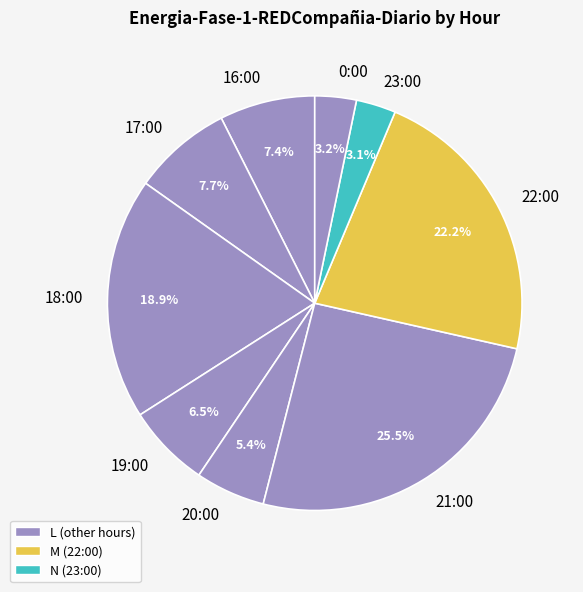

Between 0:00 and 20:00, which is larger?

20:00